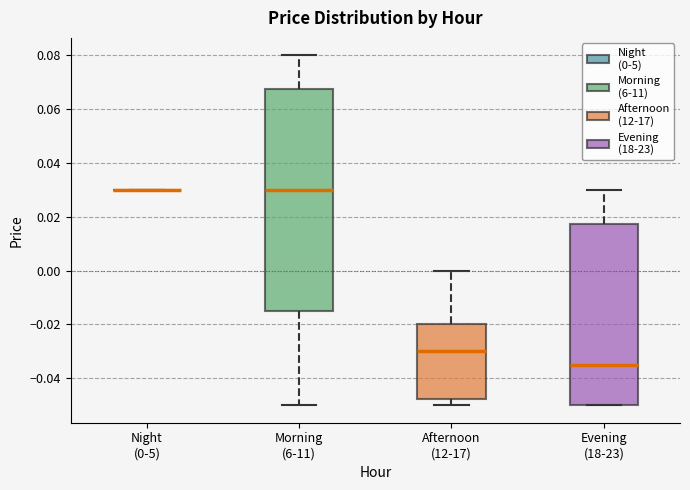

Reading left to right, transcribe this box plot: for each box, give where its median line is, the range the box spans, and where its two whiskers end, as read against the y-axis. The values are not printed on the chart, so give them approximately, as read against the axis.

Night (0-5): box collapsed to a line at 0.030, whiskers 0.030 to 0.030
Morning (6-11): median 0.030, box -0.014 to 0.068, whiskers -0.050 to 0.080
Afternoon (12-17): median -0.030, box -0.048 to -0.020, whiskers -0.050 to 0.000
Evening (18-23): median -0.034, box -0.050 to 0.018, whiskers -0.050 to 0.030